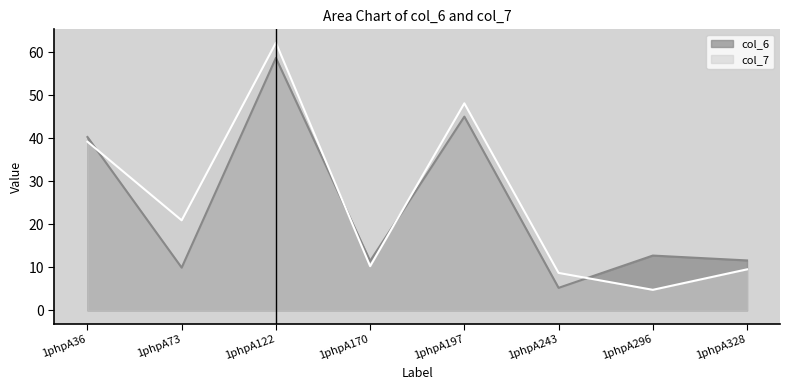

After their last crossing, which series has the higher values: col_6 or col_7?

col_6